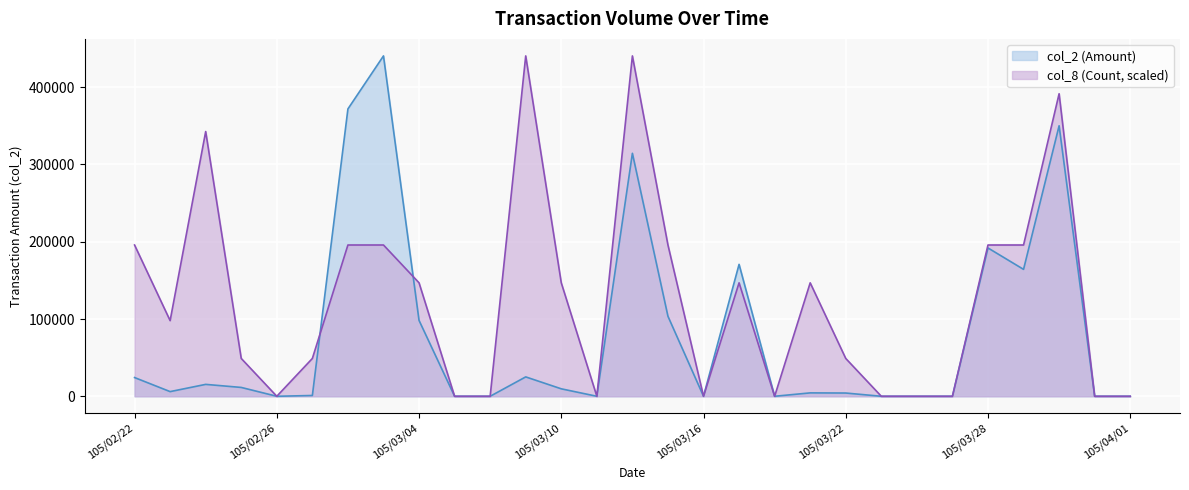

What is the total value across all series at 105/03/02?

567600